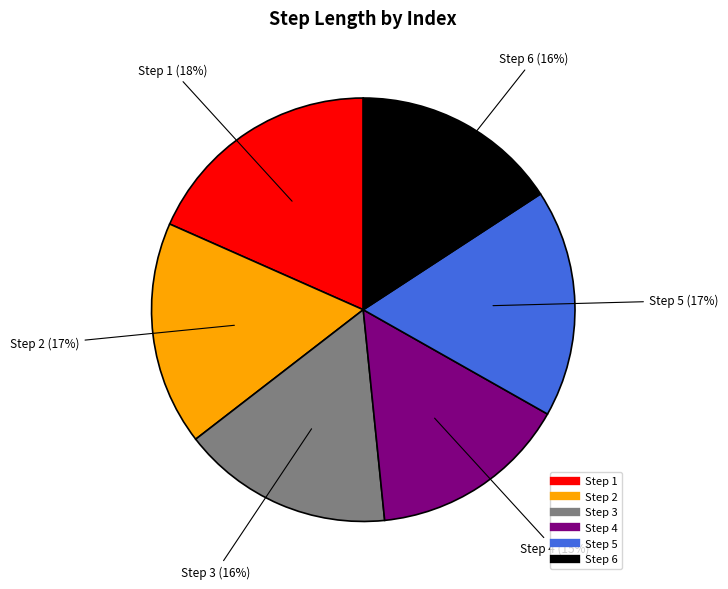

To the nearest percent, what is the difference between the largest and smallest slice percentages?

3%